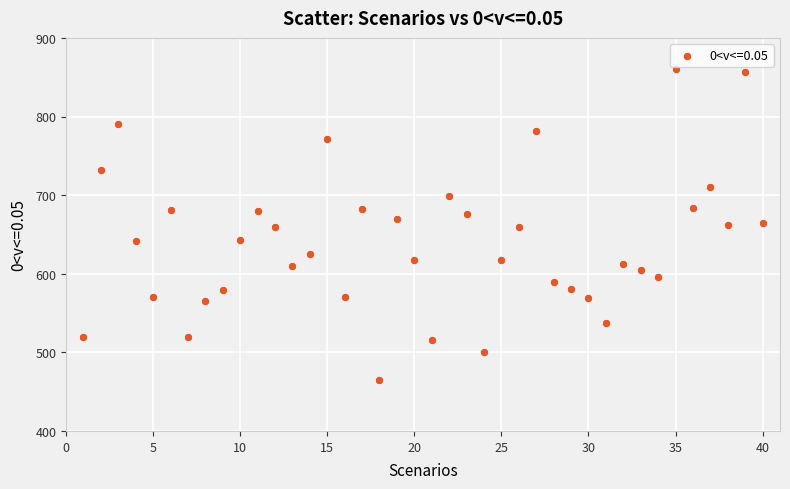

What is the range of Y values (max minus min)?

395